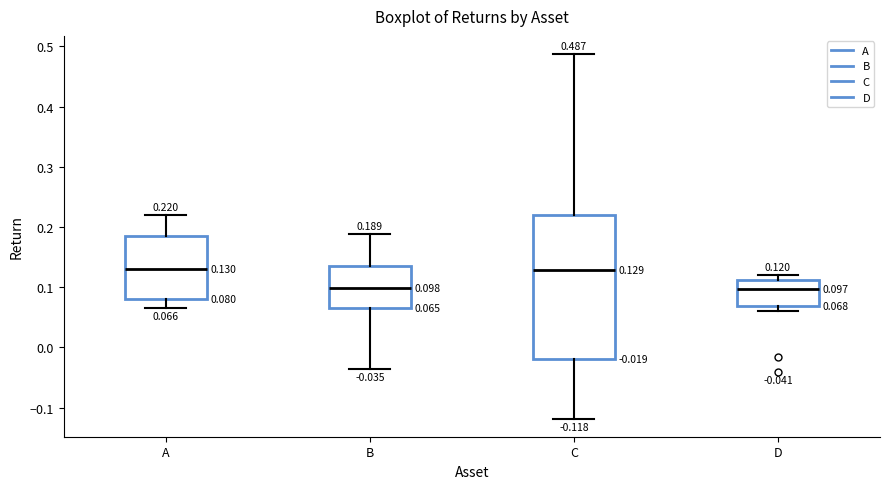

Comparing the boxes themselves (not the whiskers), which one is the tallest?

C